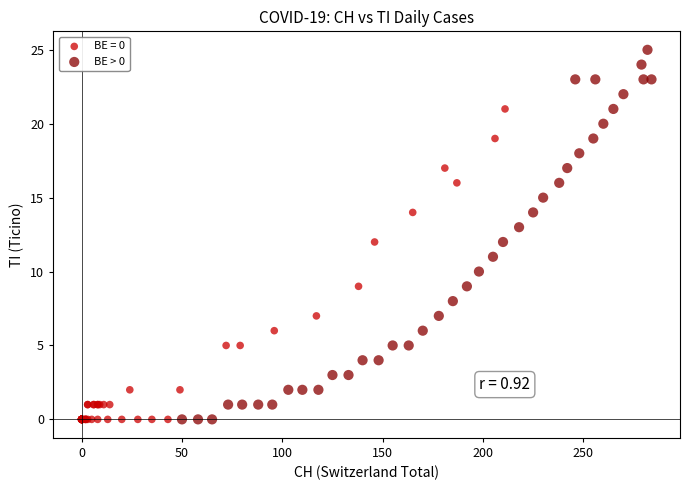

Which series has the largest Y range (max minus min)?

BE > 0